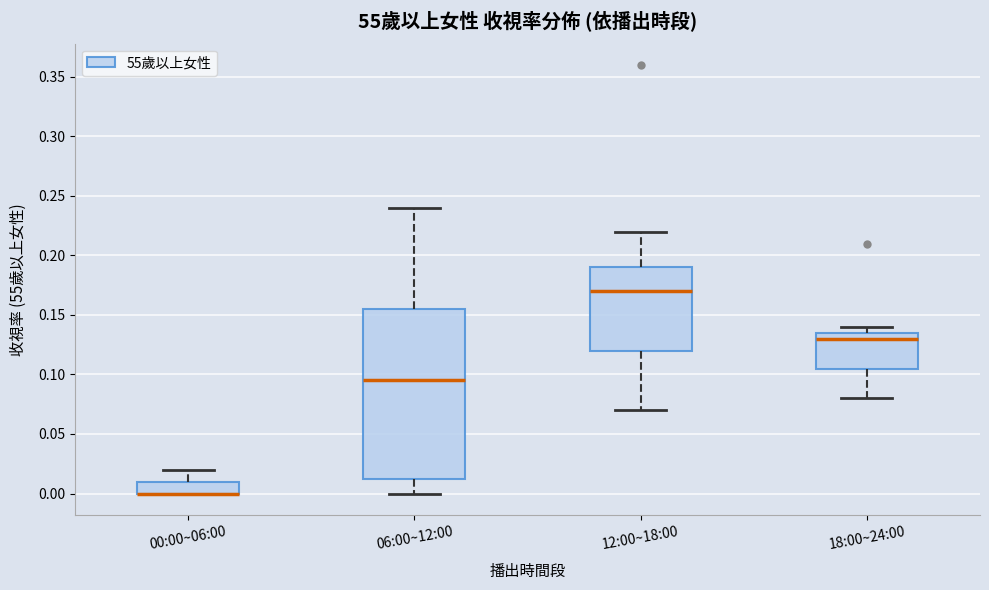

Reading left to right, transcribe this box plot: for each box, give where its median line is, the range the box spans, and where its two whiskers end, as read against the y-axis. The values are not printed on the chart, so give them approximately, as read against the axis.

00:00~06:00: median 0.000 (drawn on the box's lower edge), box 0.000 to 0.010, whiskers 0.000 to 0.020
06:00~12:00: median 0.095, box 0.015 to 0.155, whiskers 0.000 to 0.240
12:00~18:00: median 0.170, box 0.120 to 0.190, whiskers 0.070 to 0.220
18:00~24:00: median 0.130, box 0.105 to 0.135, whiskers 0.080 to 0.140